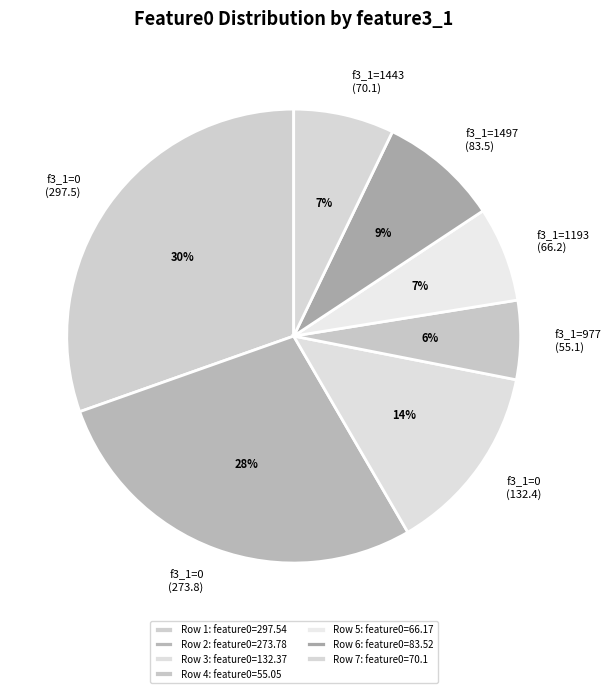

Combined, do f3_1=1443 (70.1) and f3_1=1193 (66.2) account for over 50%?

No